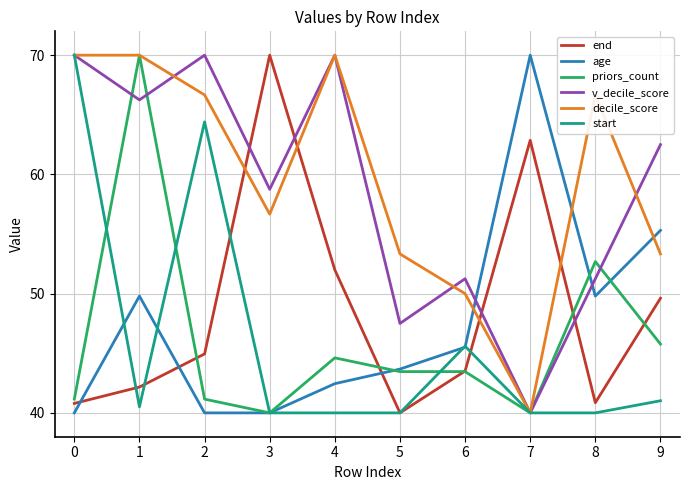

What value does the start series have at 6?

45.6